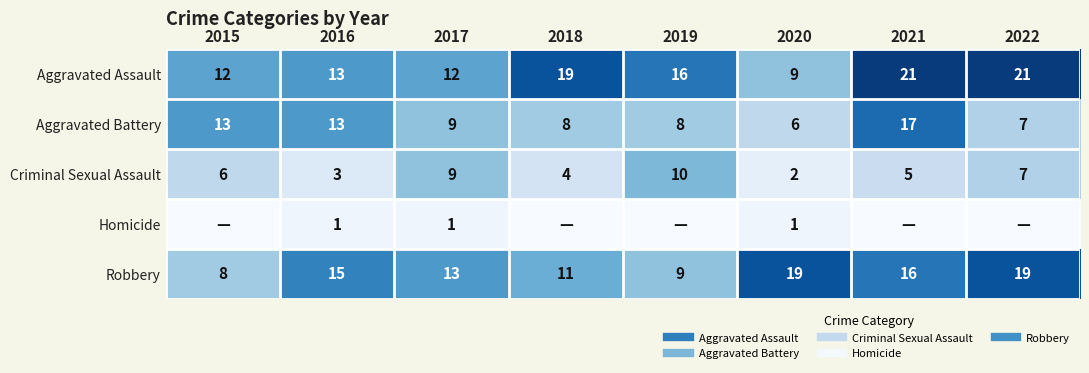

At which category is the sum across all series the highest?

2021